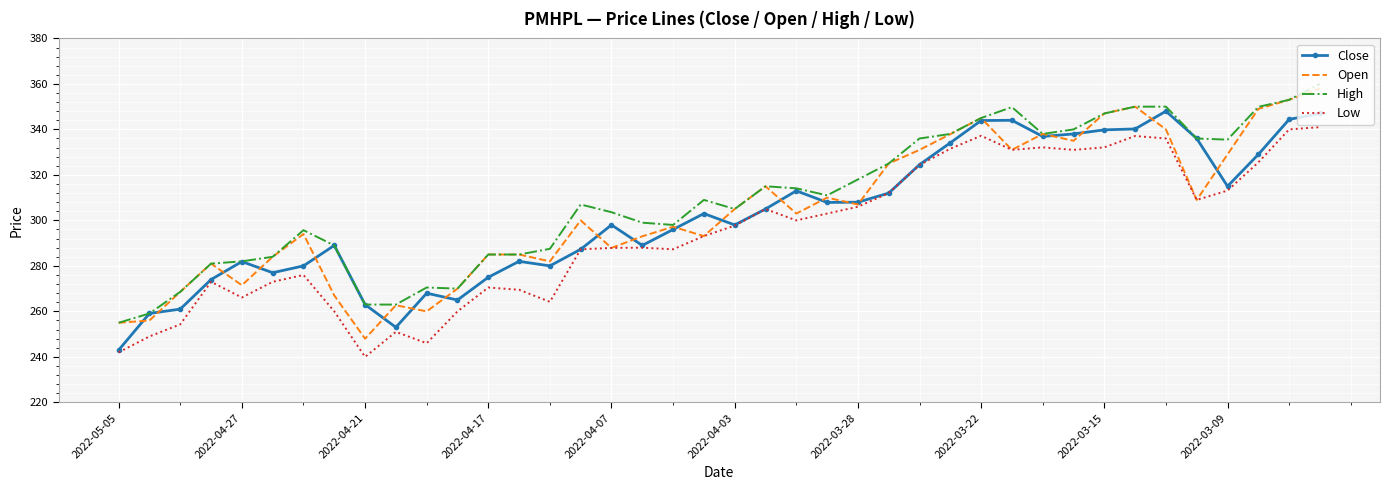

True or false: High and Low intersect in this chart.

False